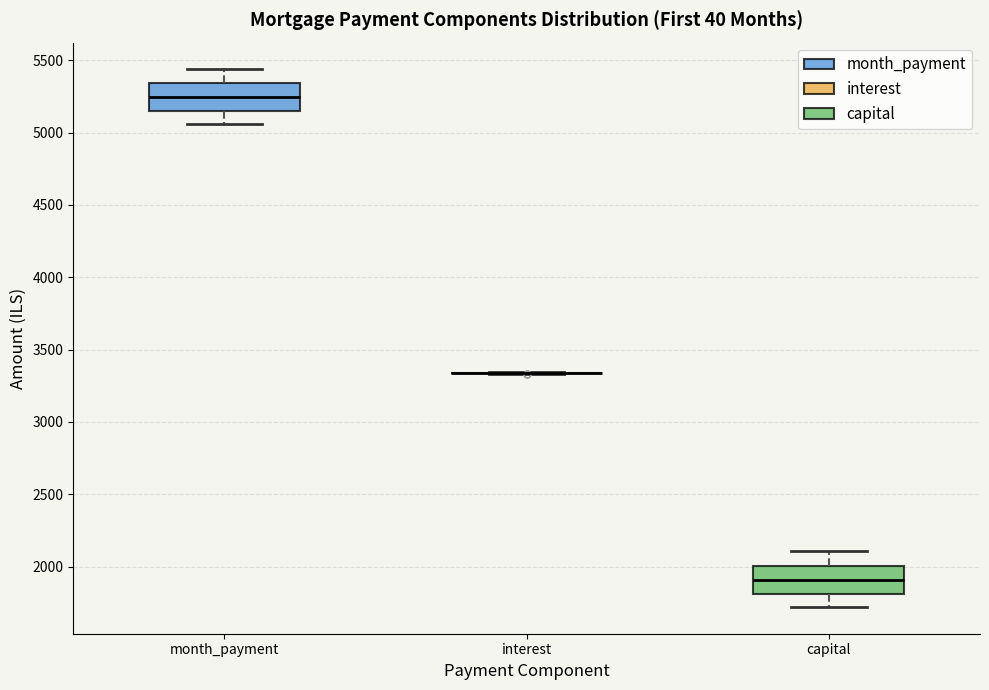

Reading left to right, transcribe this box plot: for each box, give where its median line is, the range the box spans, and where its two whiskers end, as read against the y-axis. The values are not printed on the chart, so give them approximately, as read against the axis.

month_payment: median 5250, box 5150 to 5350, whiskers 5050 to 5450
interest: box collapsed to a line at 3350, whiskers 3350 to 3350
capital: median 1900, box 1800 to 2000, whiskers 1700 to 2100